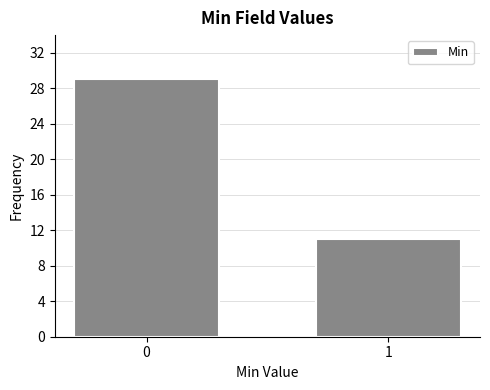

Reading left to right, extract all data points from this chart.

29	11